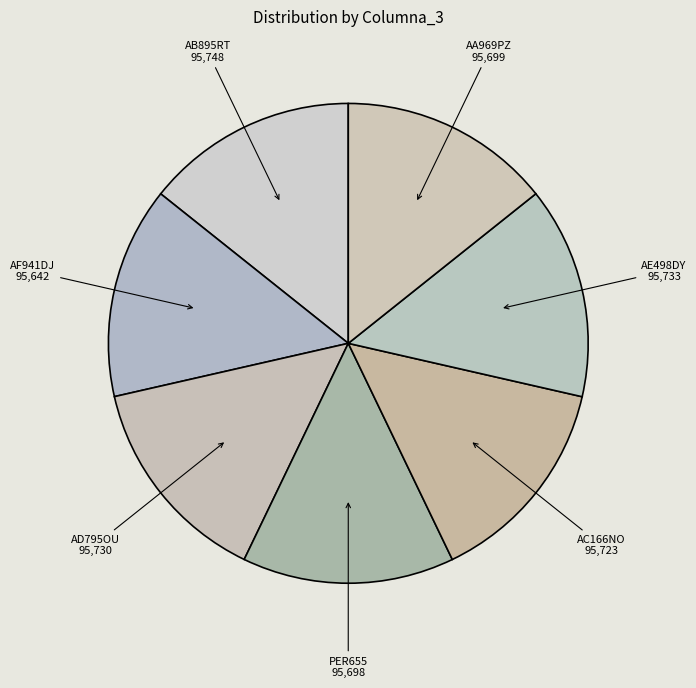

Do AC166NO and AB895RT together represent more than half of the pie?

No